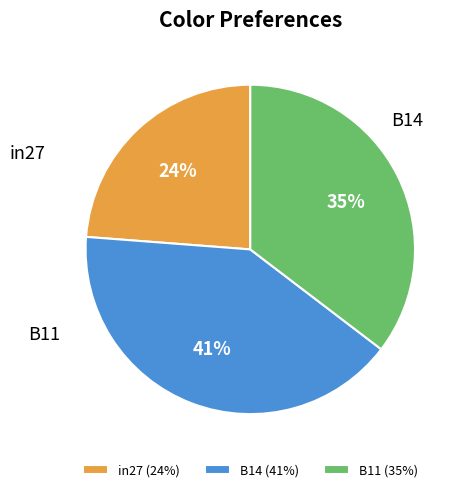

Does any single category account for the majority?

No